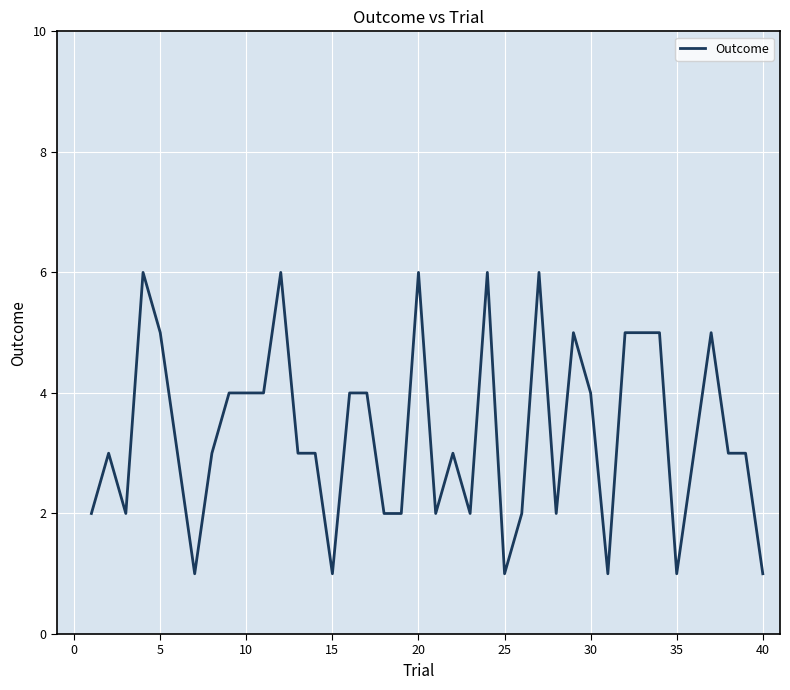

What is the minimum value shown in the chart?

1